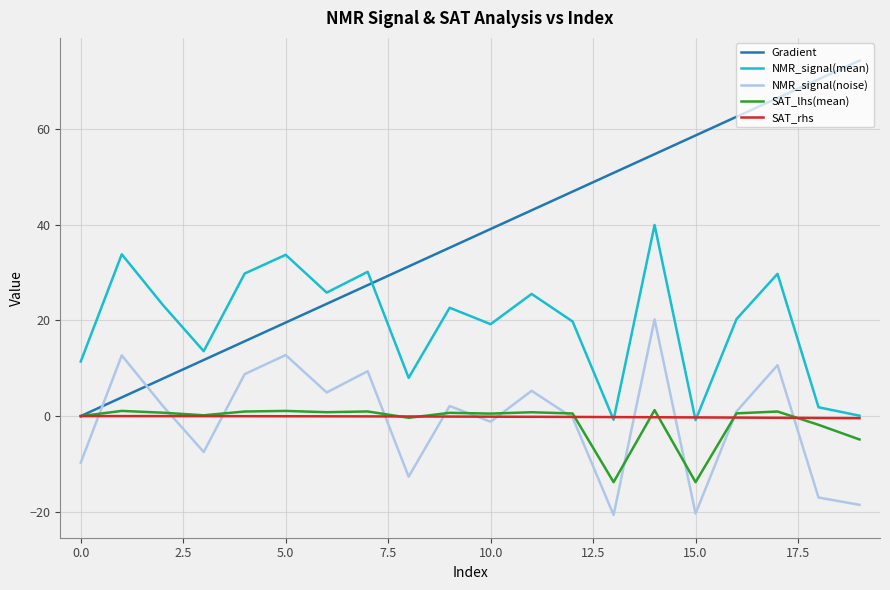

What is the greatest value displayed?

74.4